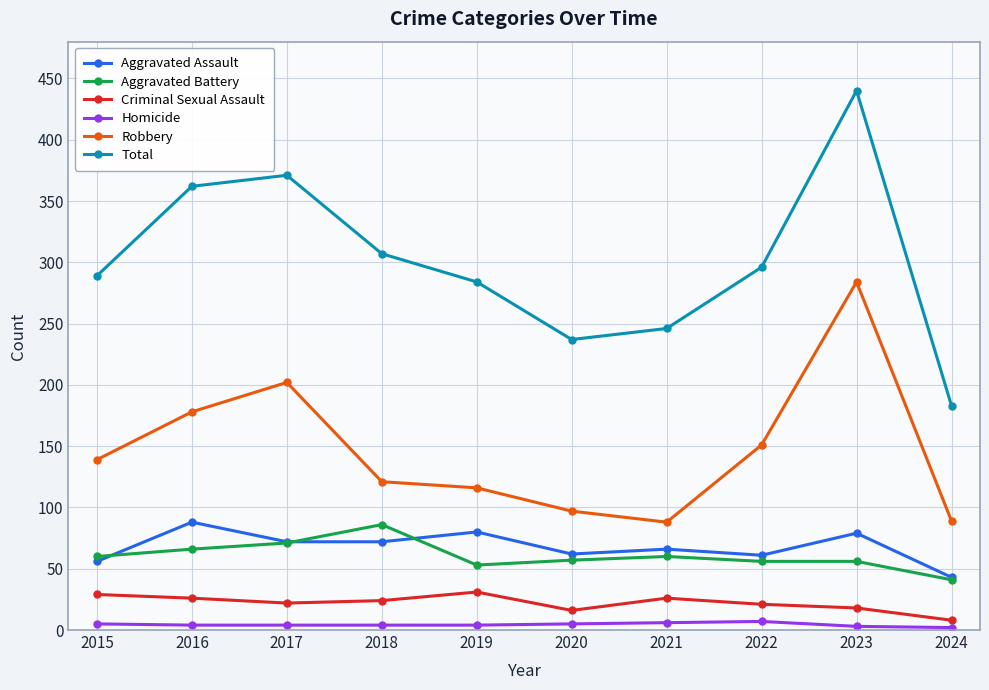

What is the total value across all series at 2020?

474